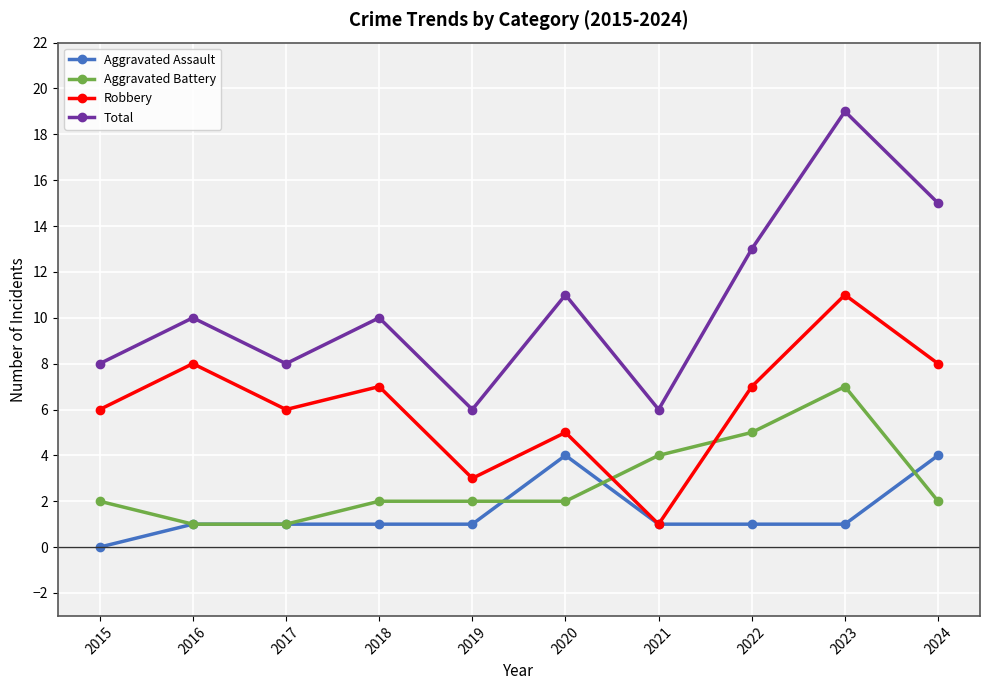

What is the sum of the Robbery values at 2024 and 2023?

19